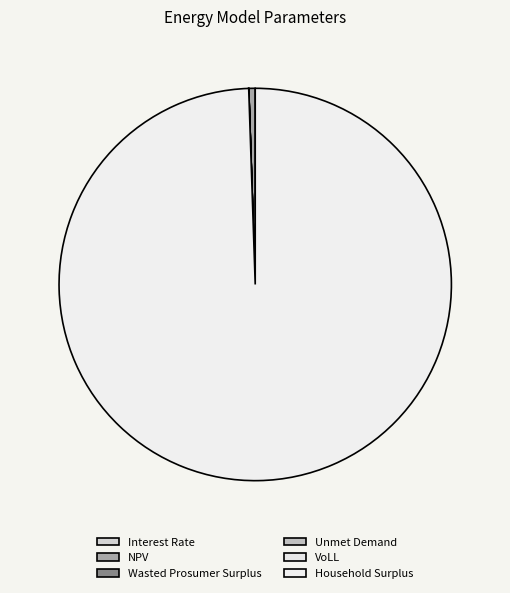

To the nearest percent, what portion does Household Surplus represent?

99%